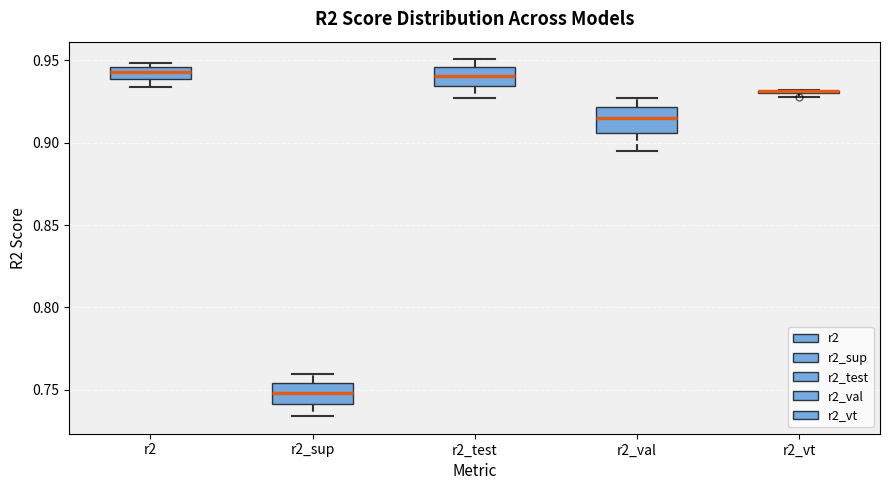

Where does the lower whisker of the box for r2_sup end on the y-axis? The values are not printed on the chart, so give them approximately, as read against the axis.

0.735